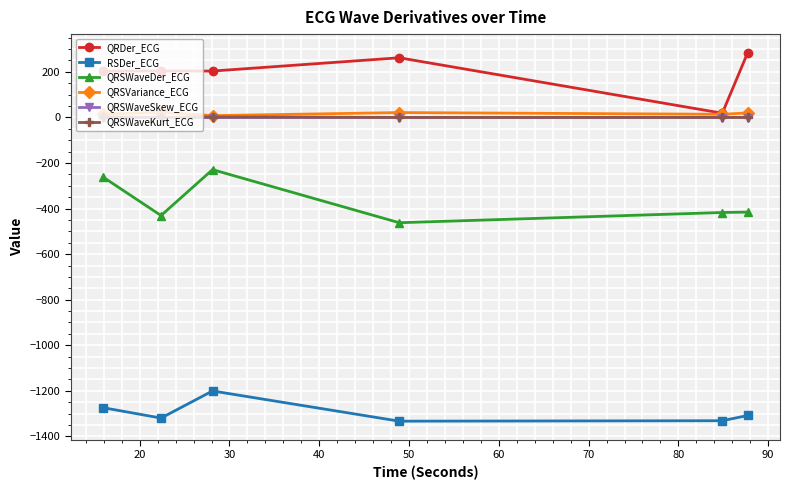

At how many categories does at least one series exceed 123?

5